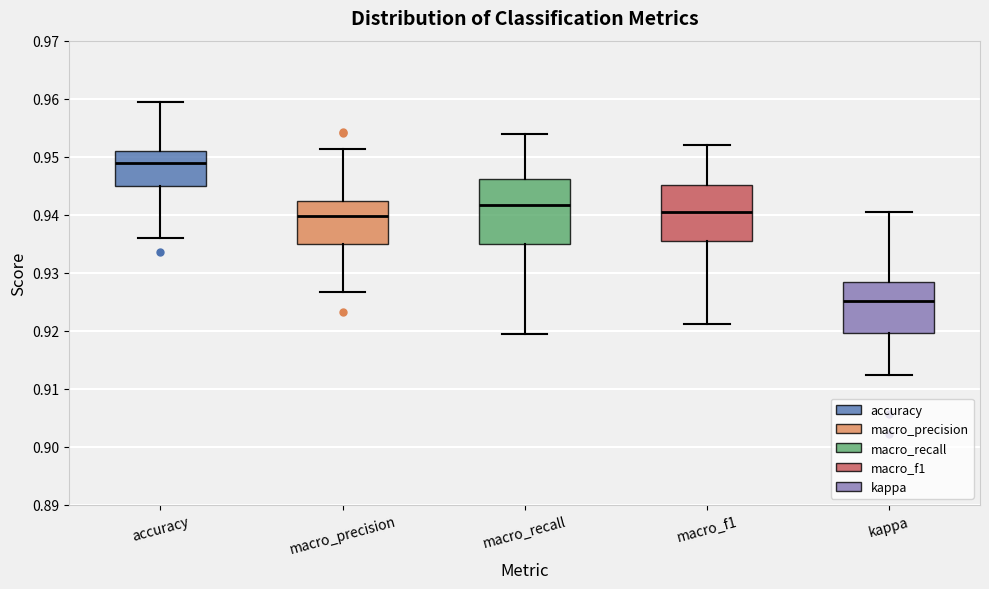

Comparing the boxes themselves (not the whiskers), which one is the tallest?

macro_recall